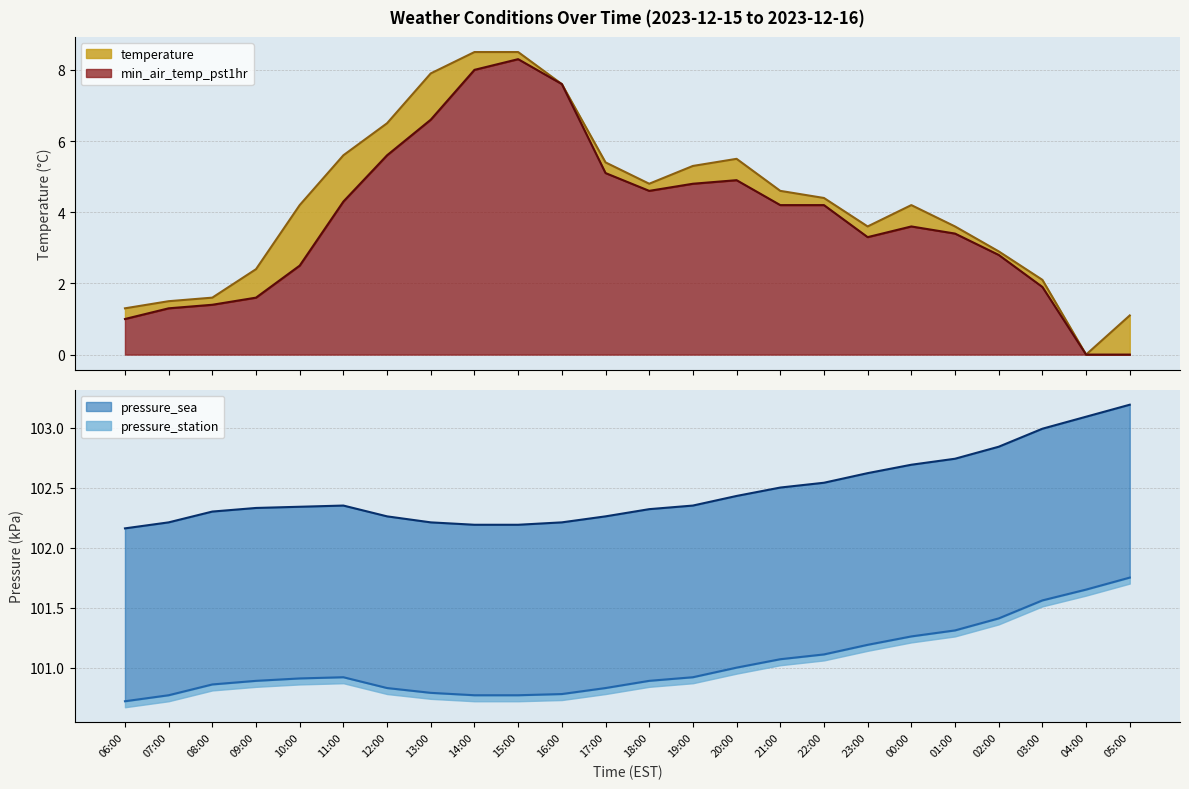

What are all the series names shown in the legend?

temperature, min_air_temp_pst1hr, pressure_station, pressure_sea